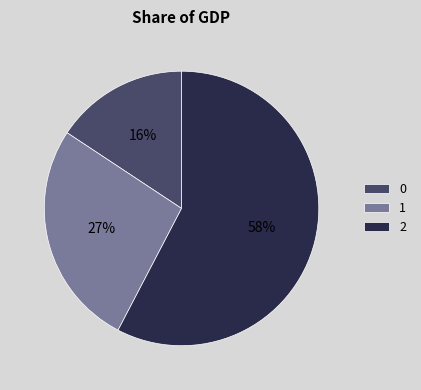

To the nearest percent, what is the difference between the largest and smallest slice percentages?

42%